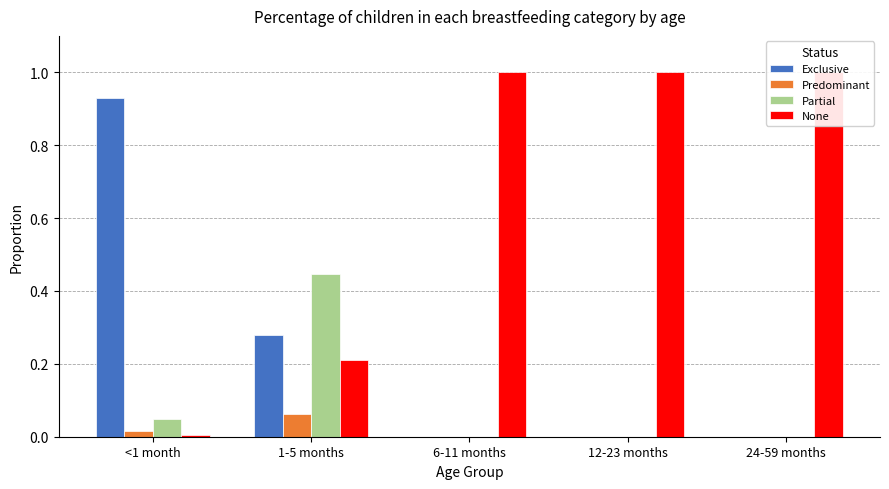

Reading right to left, extract all data points from this chart.

Exclusive: 0.0	0.0	0.0	0.3	0.9
Predominant: 0.0	0.0	0.0	0.1	0.0
Partial: 0.0	0.0	0.0	0.4	0.0
None: 1.0	1.0	1.0	0.2	0.0